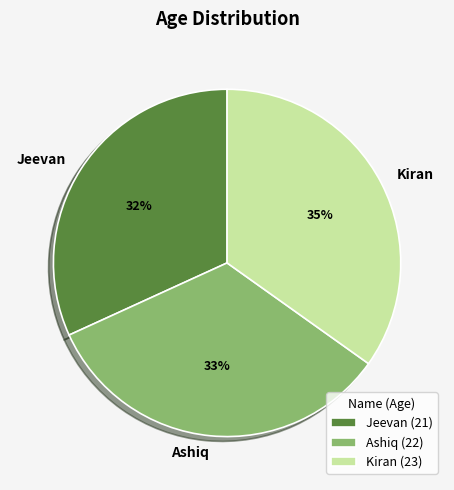

Which slice is the smallest?

Jeevan